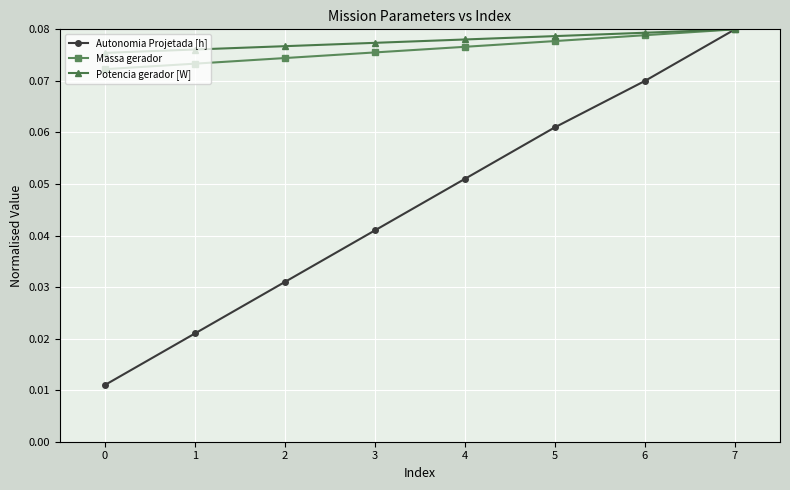

True or false: Massa gerador has more than 2 points higher than both neighbors.

False